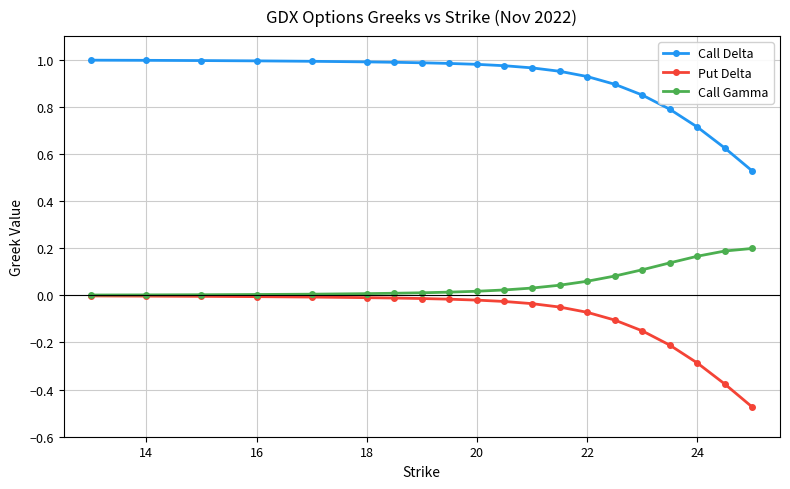

Is this an area chart (filled region under the line)?

No